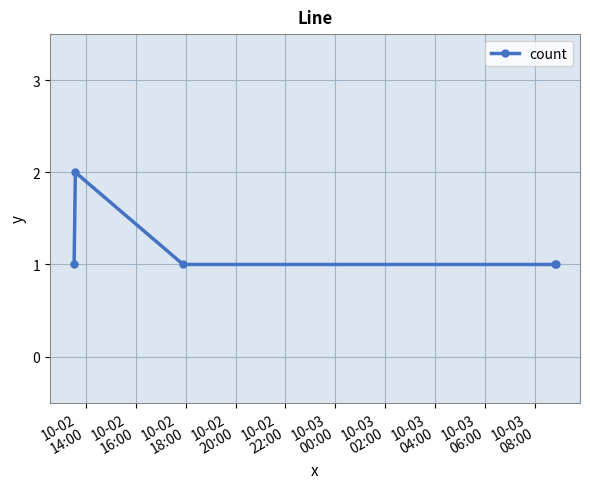

Reading left to right, what are all the values shown in this chart?

1	2	1	1	1